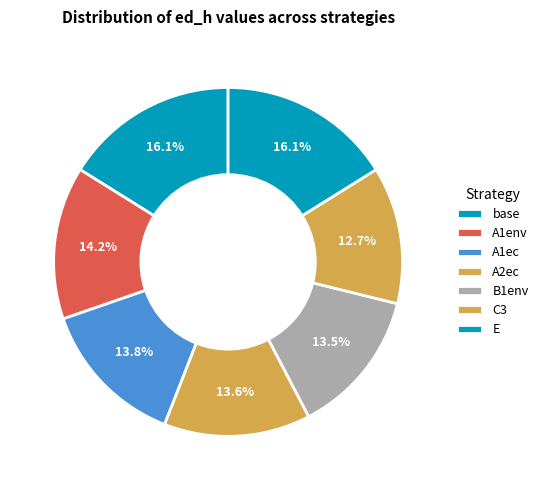

Does any single category account for the majority?

No